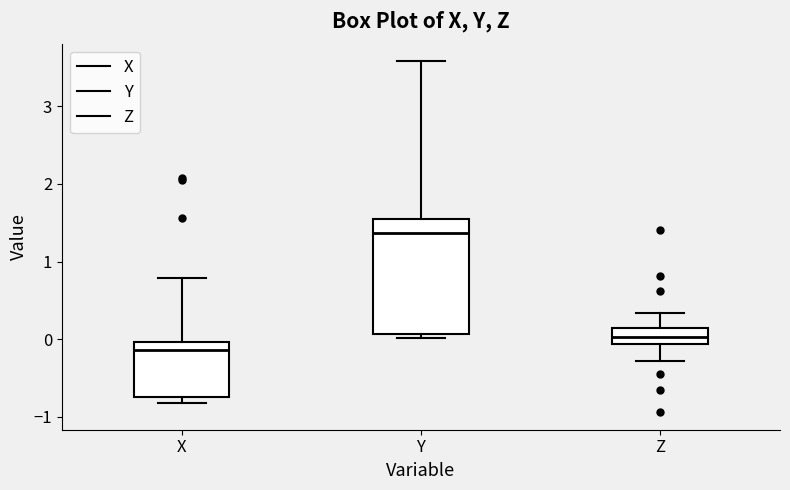

Where does the upper whisker of the box for Y end on the y-axis? The values are not printed on the chart, so give them approximately, as read against the axis.

3.6